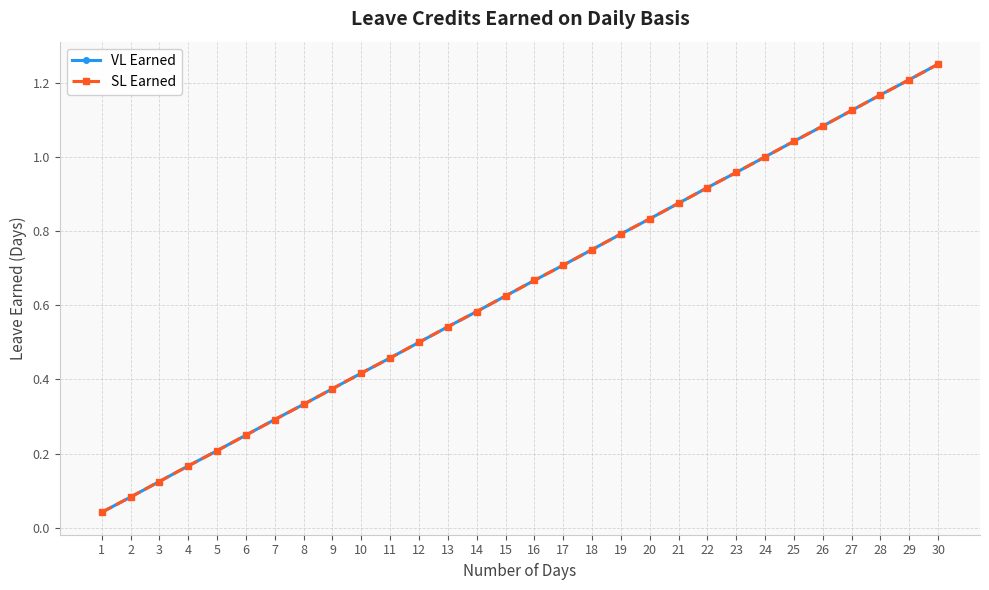

At 12, list the series in order from smallest to largest.

VL Earned, SL Earned